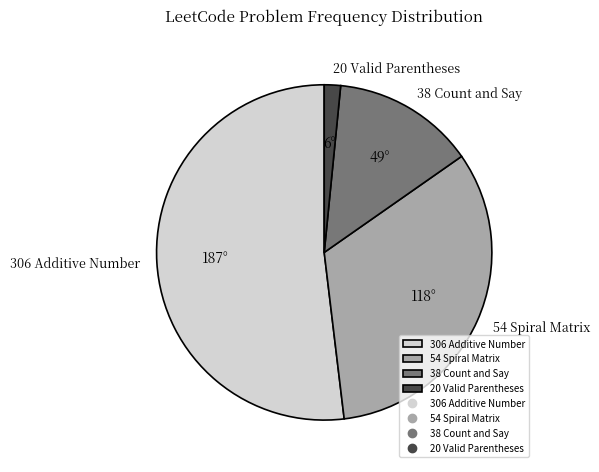

Is it true that 38 Count and Say is 14% of the pie?

True